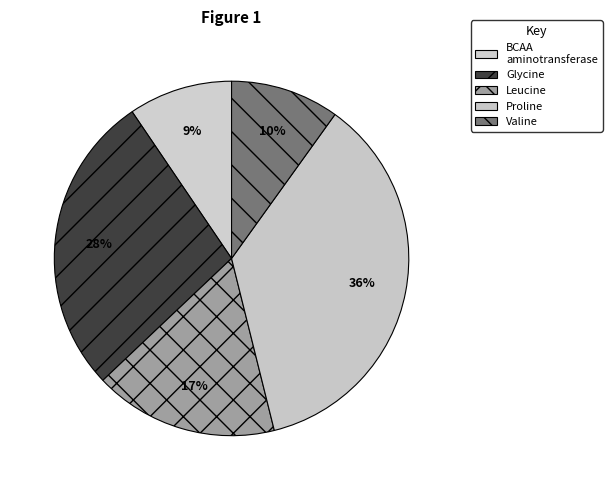

To the nearest percent, what portion does Proline represent?

36%